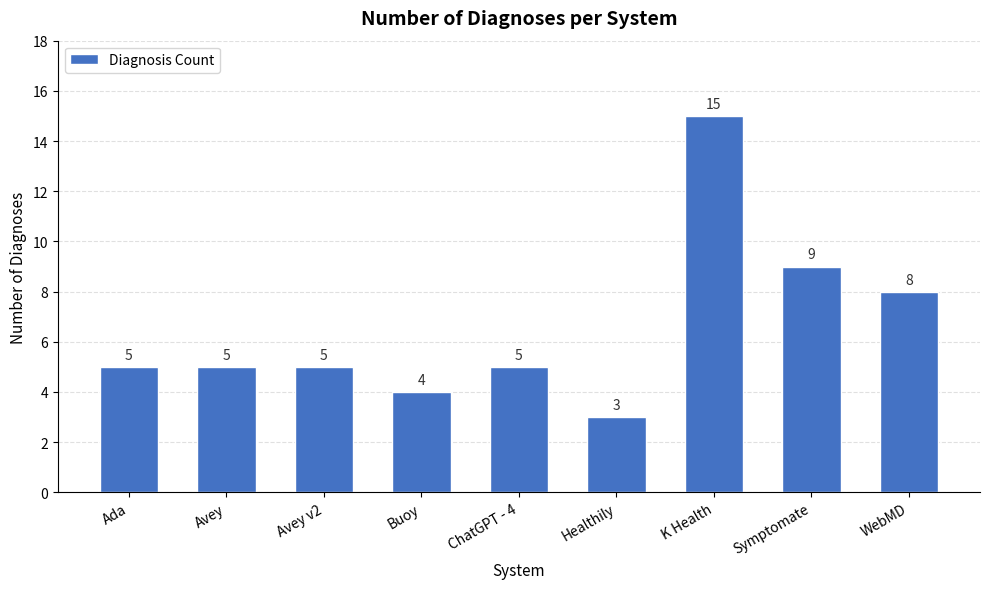

Reading left to right, what are all the values shown in this chart?

5	5	5	4	5	3	15	9	8